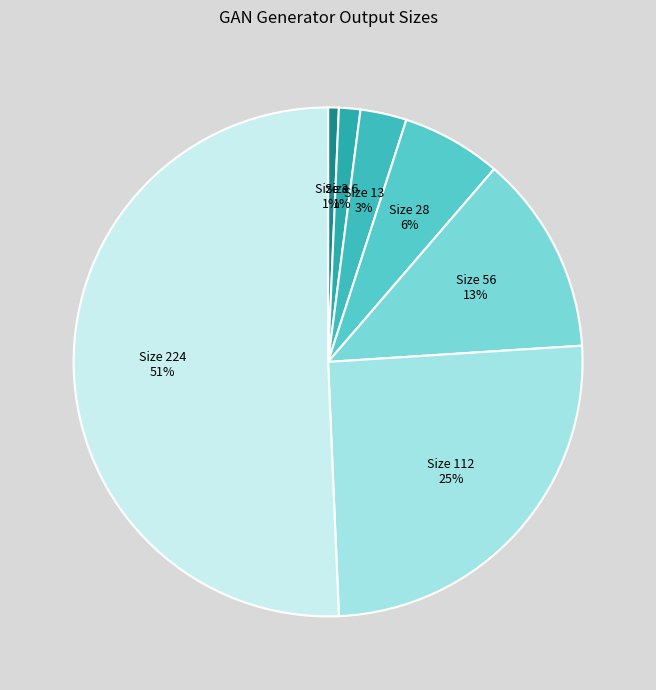

Which slice is the smallest?

3